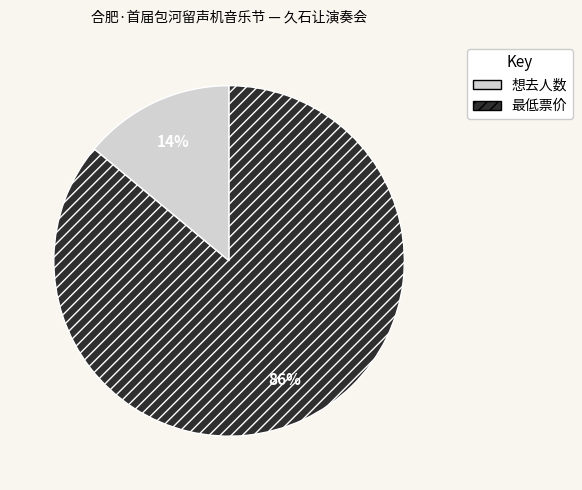

Which slice is the smallest?

想去人数